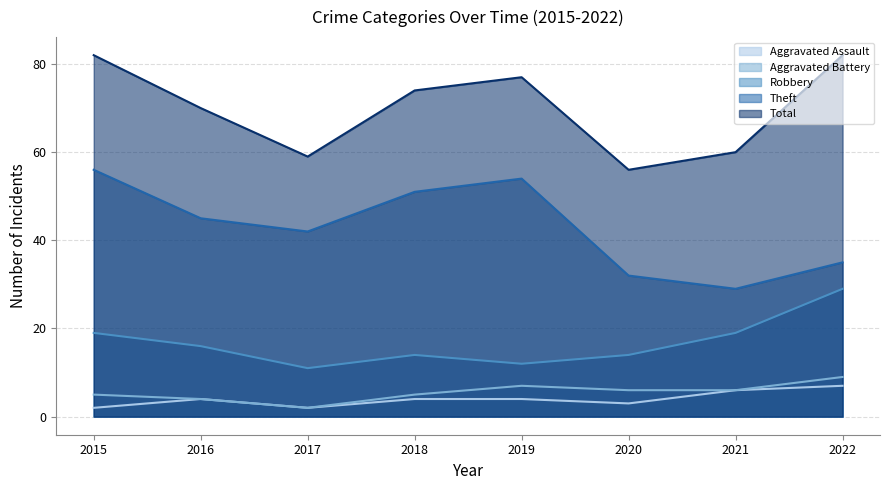

Between 2016 and 2021, which series saw the biggest shift?

Theft